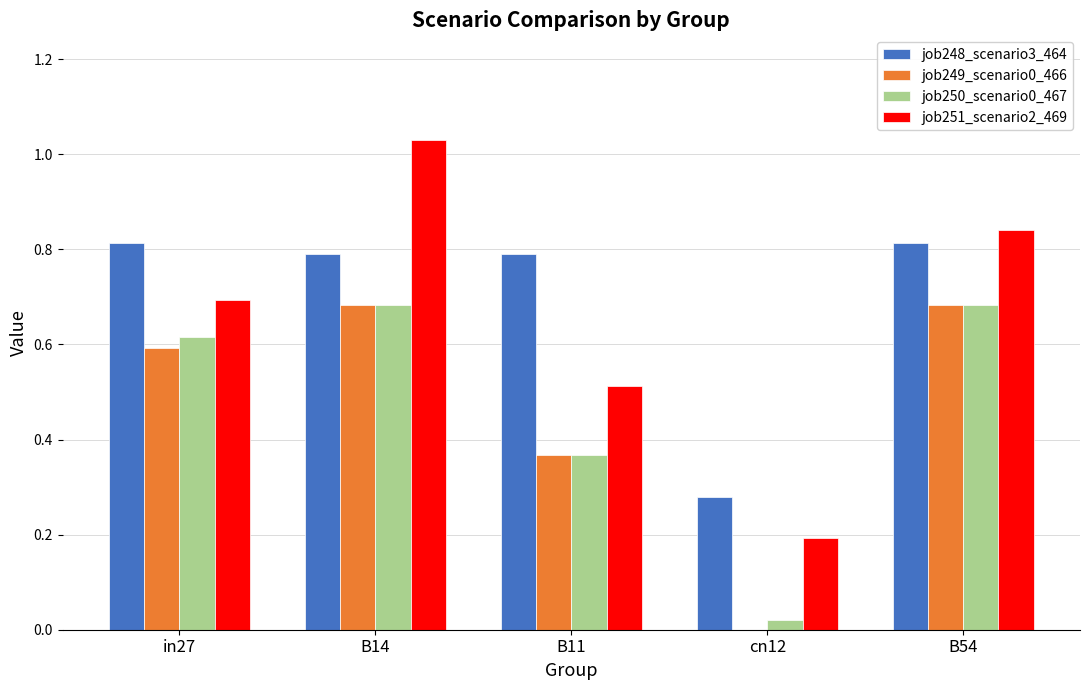

Which series has the widest spread of values?

job251_scenario2_469